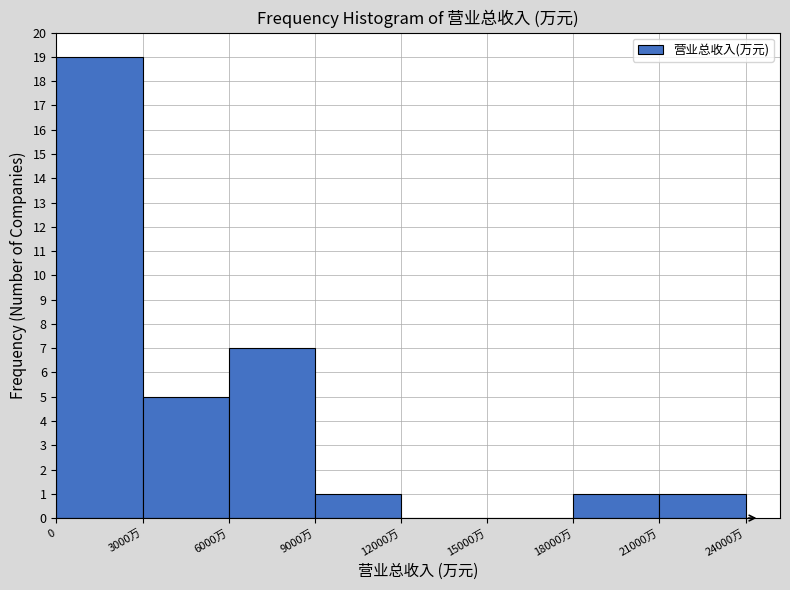

Reading left to right, transcribe all the data shown in this chart.

0=19	3000万=5	6000万=7	9000万=1	12000万=0	15000万=0	18000万=1	21000万=1